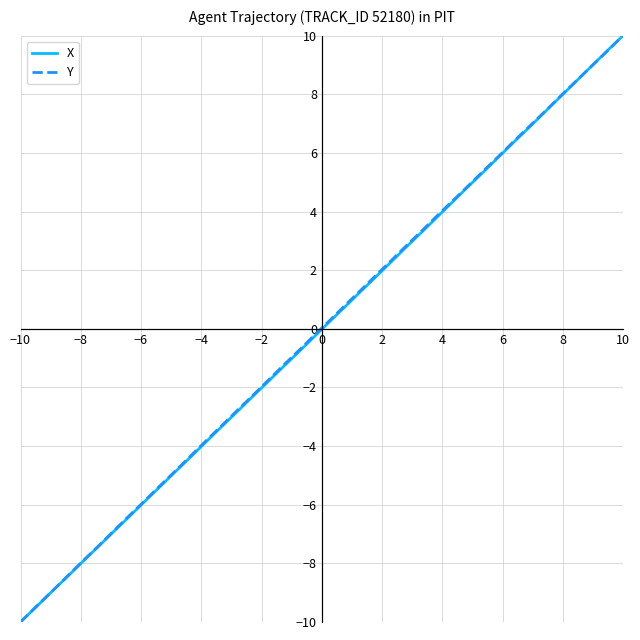

What is the smallest value displayed?

-10.0